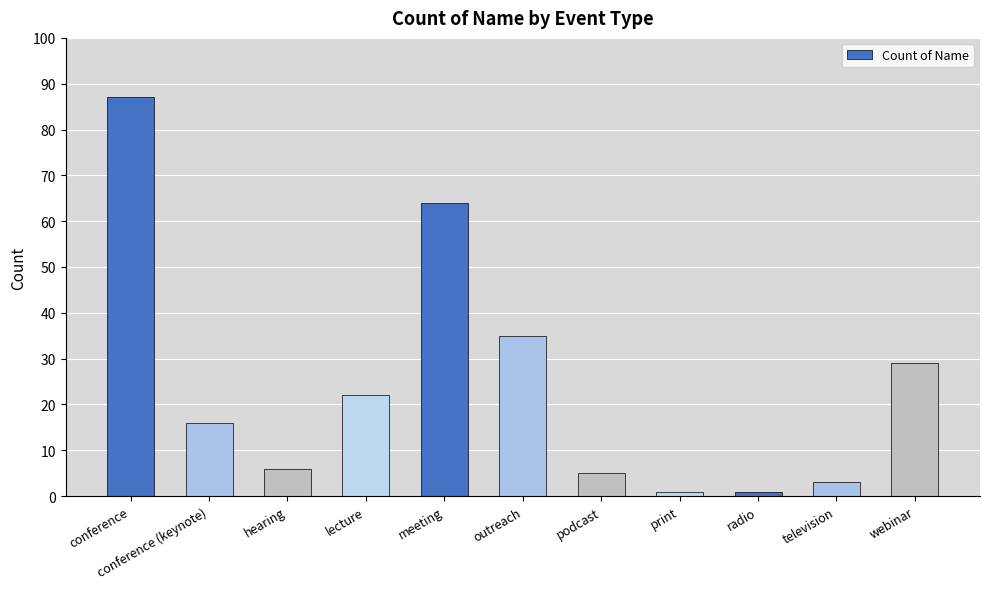

Which has a higher value, meeting or print?

meeting